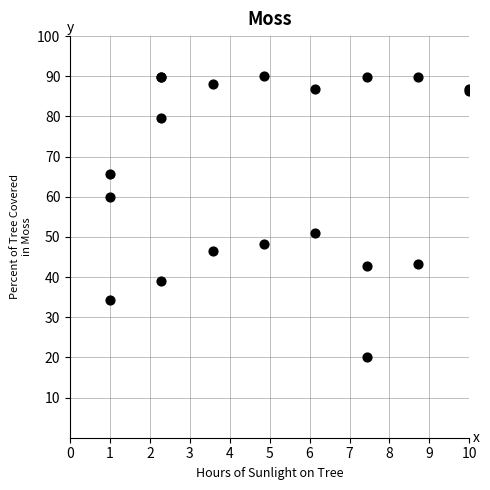

What Y value in the scatter plot is closest to 55?

51.1